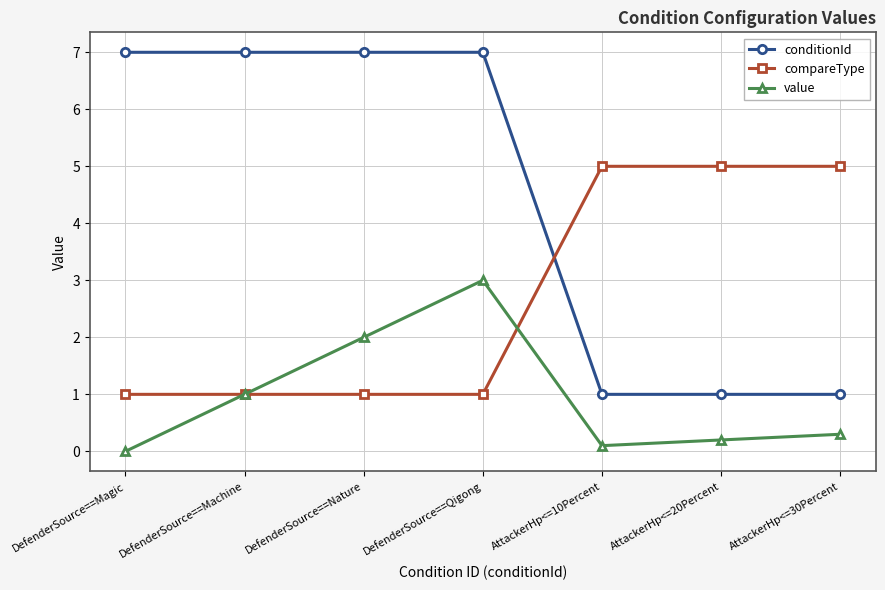

What are all the series names shown in the legend?

conditionId, compareType, value